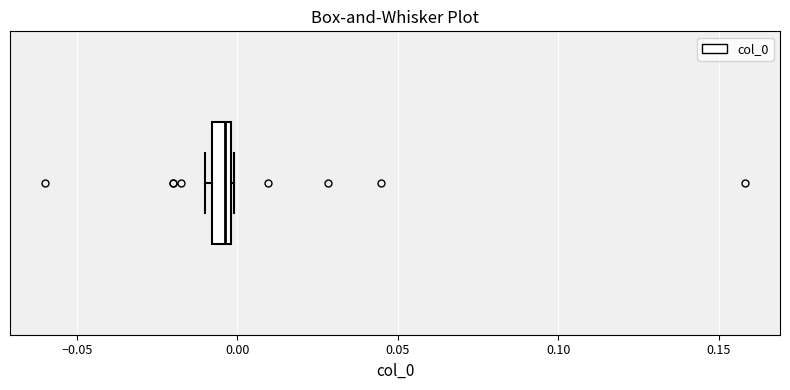

Where does the median line of the box sit on the x-axis? The values are not printed on the chart, so give them approximately, as read against the axis.

-0.005